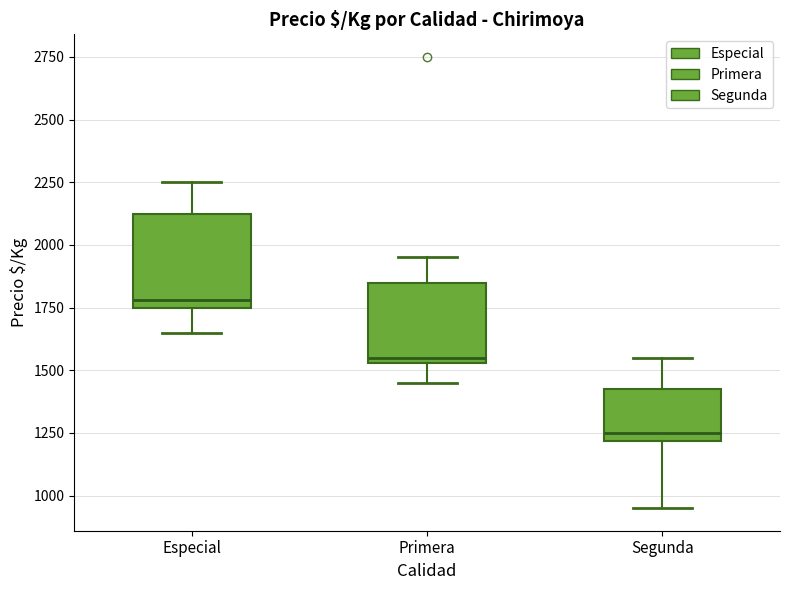

Reading left to right, read every box against the y-axis: the position of its median line, the range the box covers, and the ends of its whiskers. The values are not printed on the chart, so give them approximately, as read against the axis.

Especial: median 1800, box 1750 to 2150, whiskers 1650 to 2250
Primera: median 1550 (just above the box's lower edge), box 1550 to 1850, whiskers 1450 to 1950
Segunda: median 1250, box 1200 to 1450, whiskers 950 to 1550